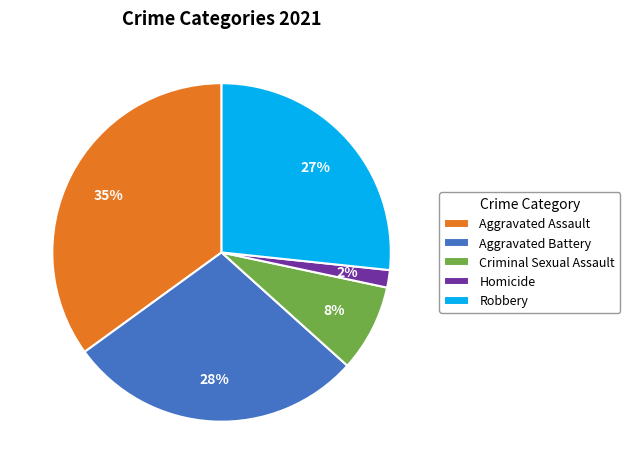

Which slice is the smallest?

Homicide